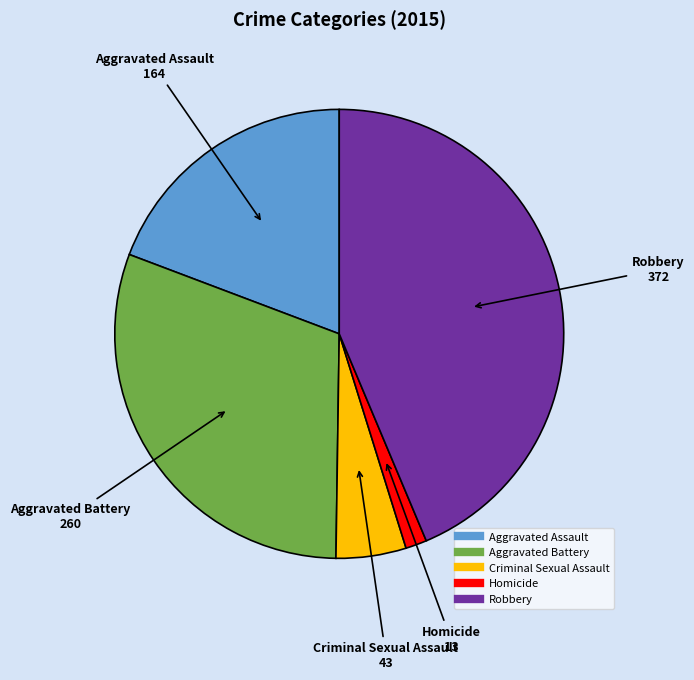

Does Aggravated Battery represent more than half of the total?

No